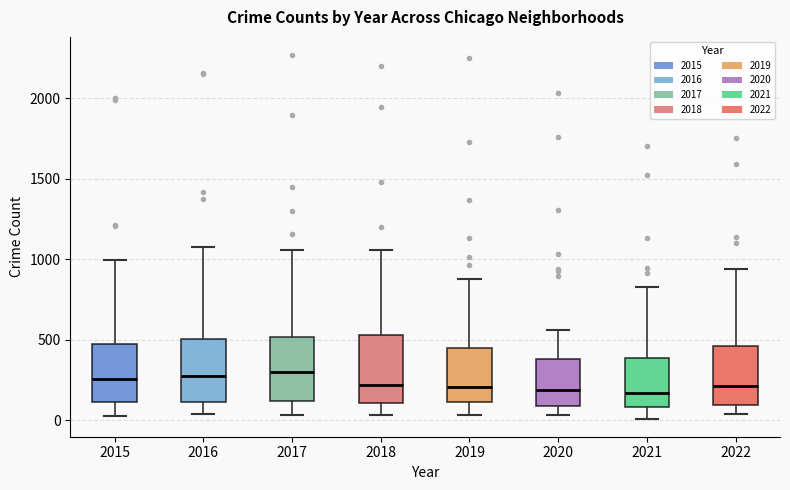

Reading left to right, transcribe this box plot: for each box, give where its median line is, the range the box spans, and where its two whiskers end, as read against the y-axis. The values are not printed on the chart, so give them approximately, as read against the axis.

2015: median 250, box 100 to 450, whiskers 50 to 1000
2016: median 250, box 100 to 500, whiskers 50 to 1100
2017: median 300, box 100 to 500, whiskers 50 to 1050
2018: median 200, box 100 to 550, whiskers 50 to 1050
2019: median 200, box 100 to 450, whiskers 50 to 900
2020: median 200, box 100 to 400, whiskers 50 to 550
2021: median 150, box 100 to 400, whiskers 0 to 850
2022: median 200, box 100 to 450, whiskers 50 to 950